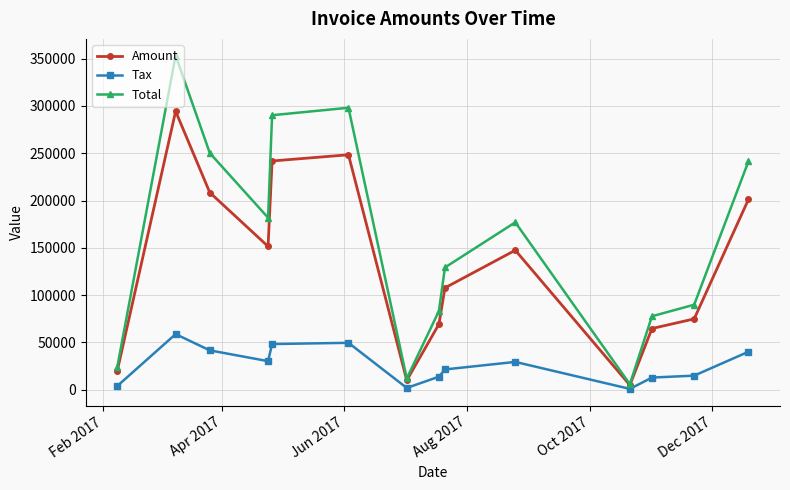

At how many categories does at least one series exceed 93801?

8